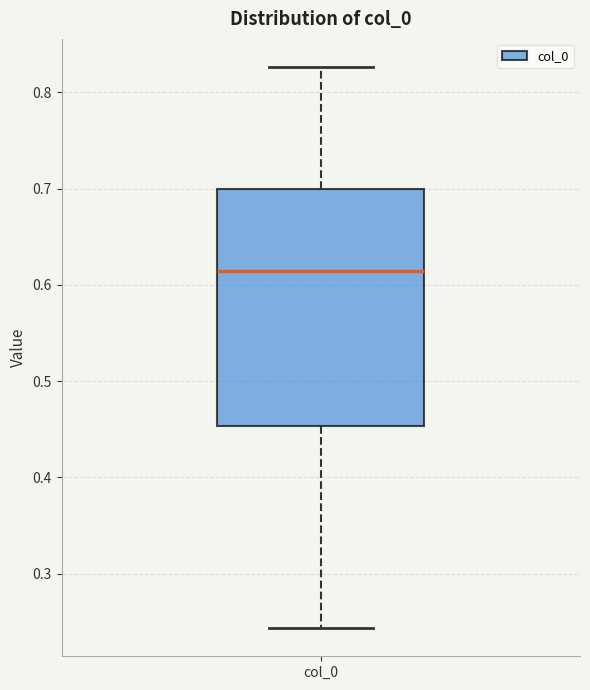

Where is the lower edge of the box for col_0 on the y-axis? The values are not printed on the chart, so give them approximately, as read against the axis.

0.45